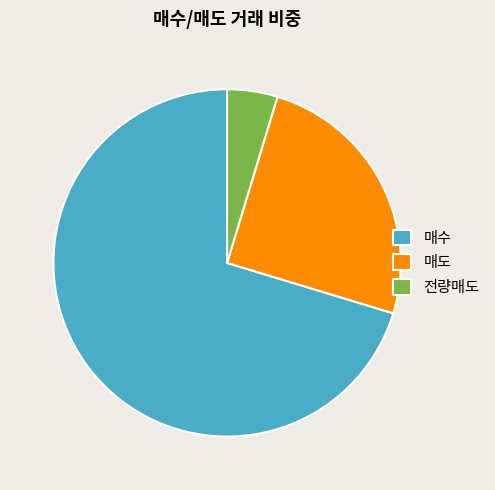

Which slice is the smallest?

전량매도